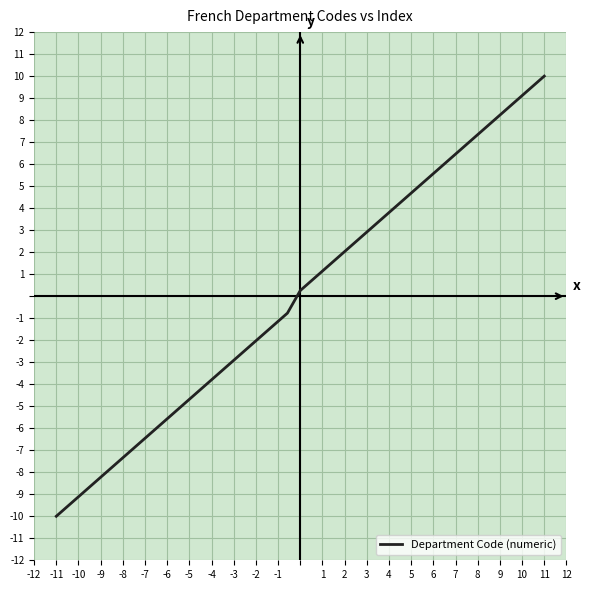

What is the maximum value shown in the chart?

10.0